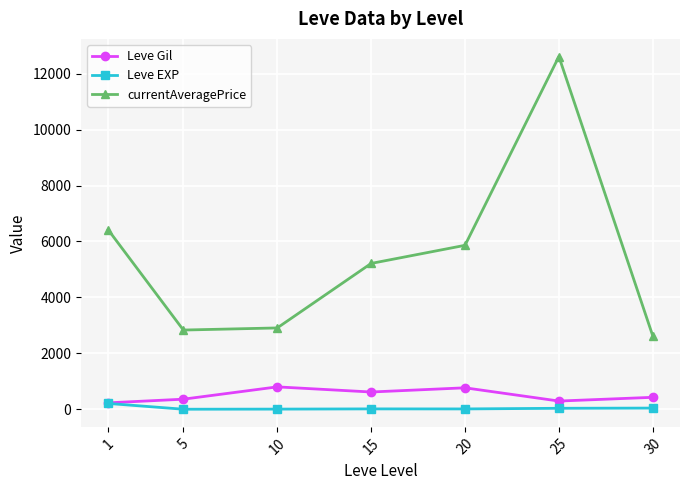

Which series has the widest spread of values?

currentAveragePrice